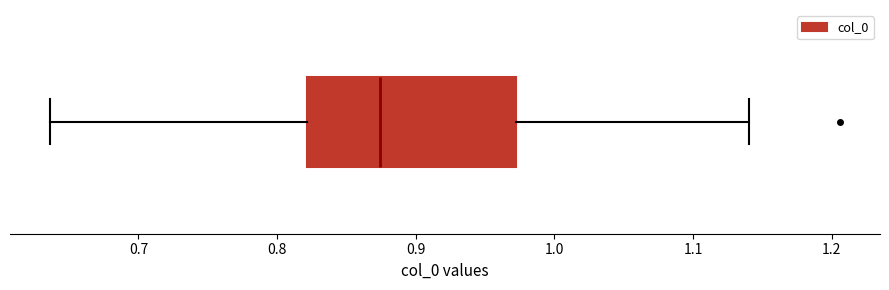

Read this box plot against the x-axis: the position of the median line, the range covered by the box, and the ends of both whiskers. The values are not printed on the chart, so give them approximately, as read against the axis.

median 0.87, box 0.82 to 0.97, whiskers 0.64 to 1.14